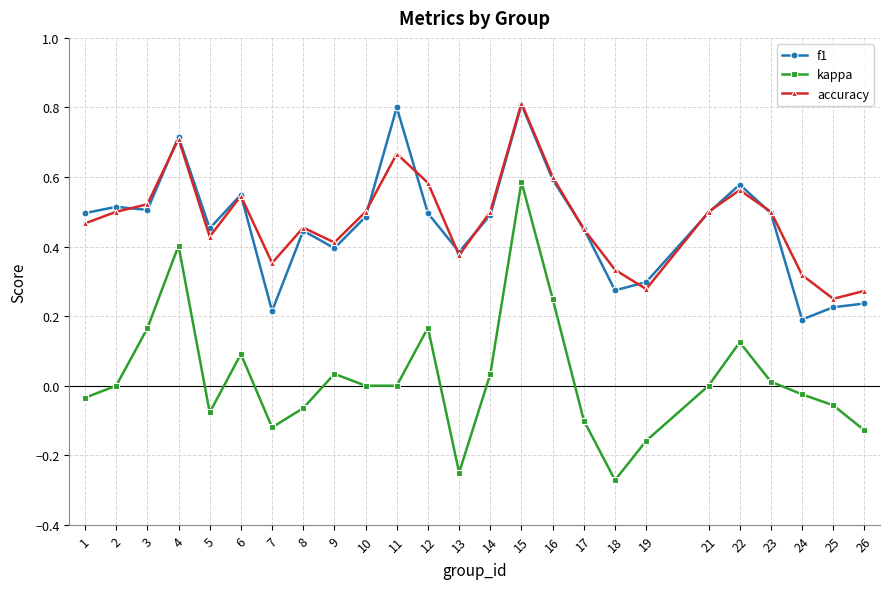

Rank the series at 18 from highest to lowest value.

accuracy, f1, kappa